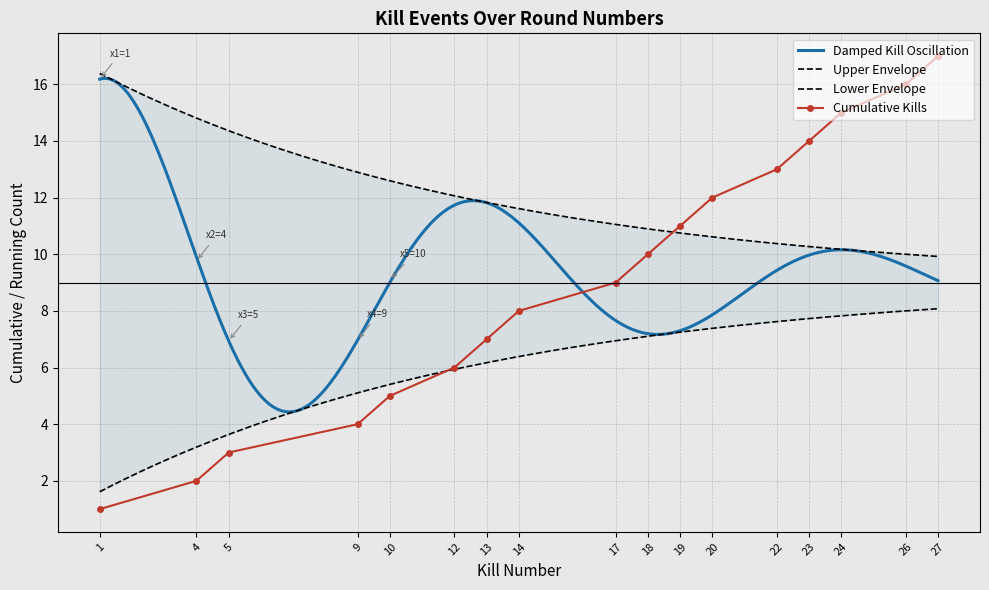

Rank the categories by value from highest to lowest.

27, 26, 24, 23, 22, 20, 19, 18, 17, 14, 13, 12, 10, 9, 5, 4, 1